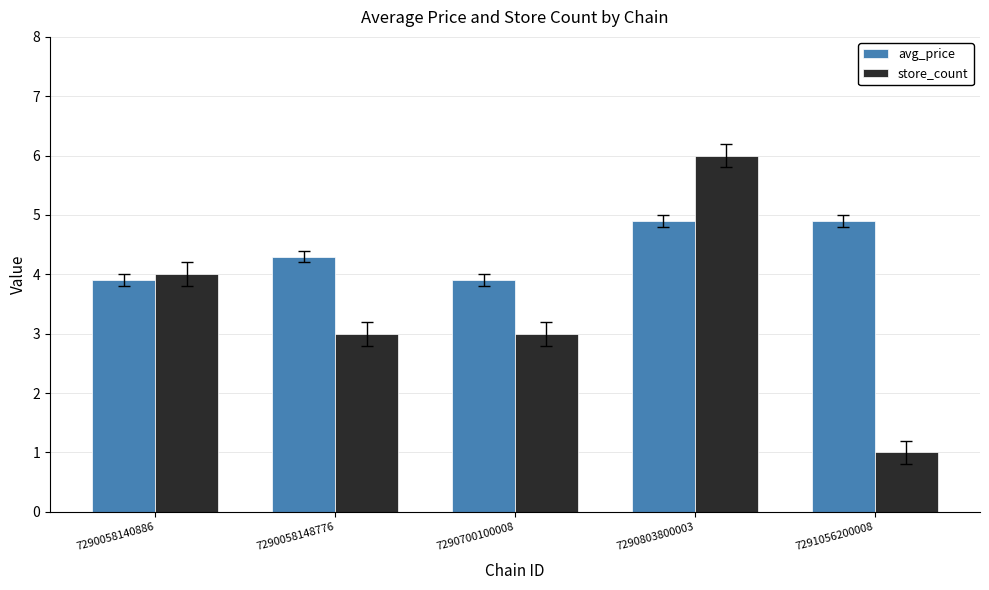

At which category is the sum across all series the highest?

7290803800003